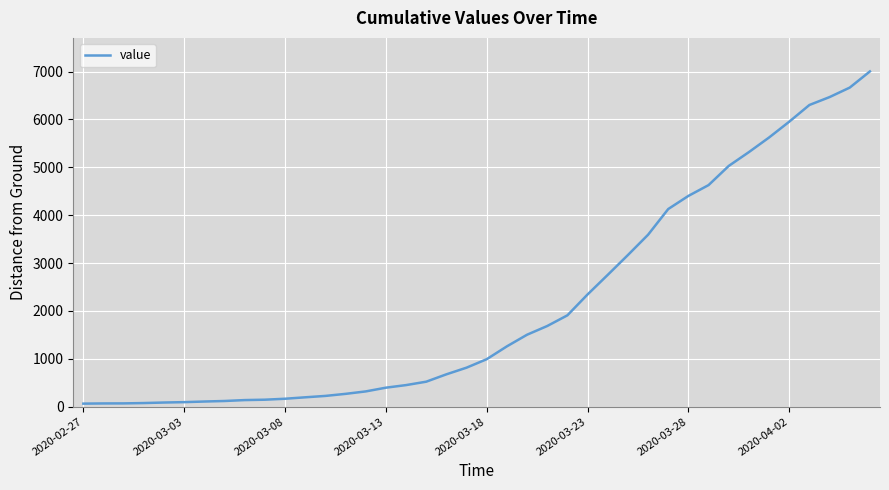

What is the difference between the maximum and minimum values?

6938